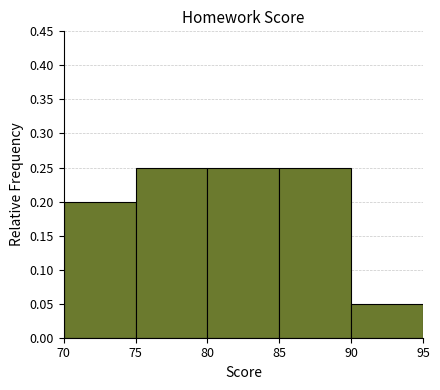

What is the height of the bar covering 70 to 75 on the x-axis? The values are not printed on the chart, so give them approximately, as read against the axis.

0.20